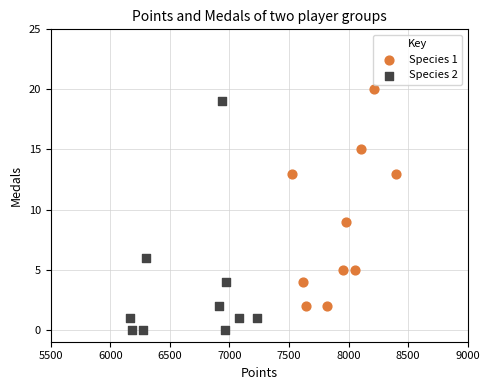

Which series reaches the minimum Y coordinate?

Species 2